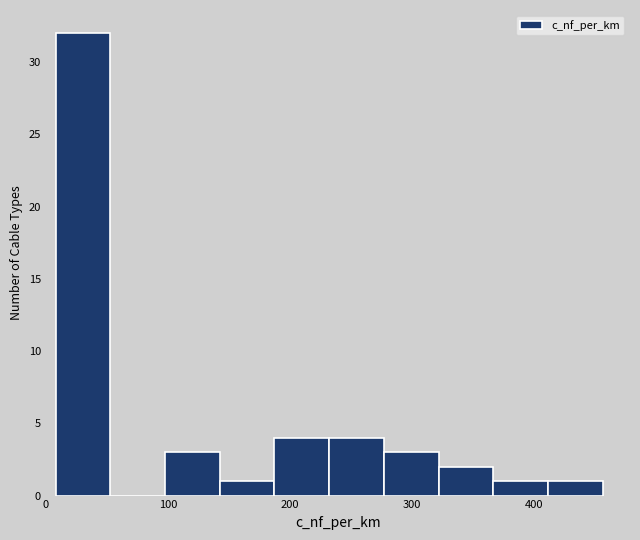

Reading left to right, list every bar in this chart as the range it spans on the x-axis followed by its height. Neither the bar edges nor the heights are printed on the chart, so give them approximately, as read against the axes.

10 to 50: 32
50 to 100: 0
100 to 140: 3
140 to 190: 1
190 to 230: 4
230 to 280: 4
280 to 320: 3
320 to 370: 2
370 to 410: 1
410 to 460: 1